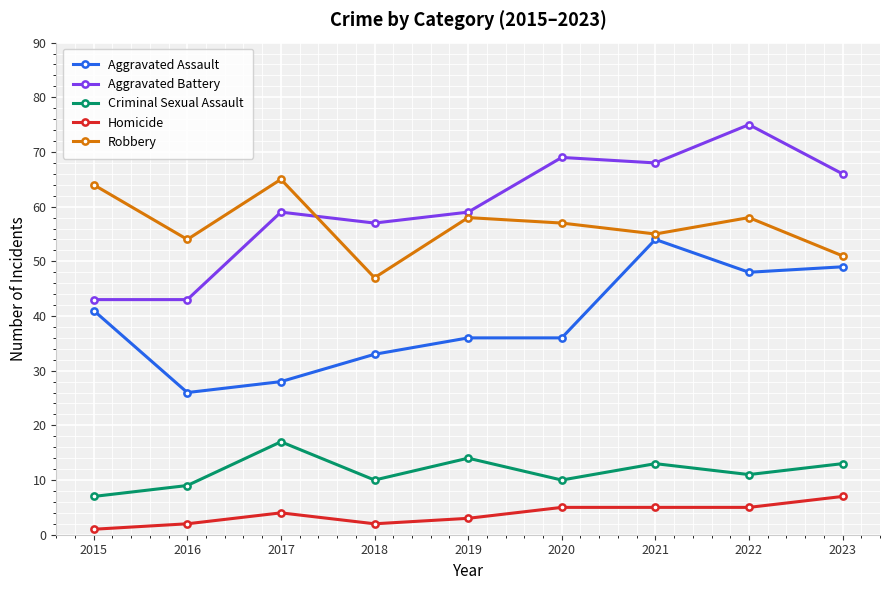

Which series has the largest total across all categories?

Aggravated Battery